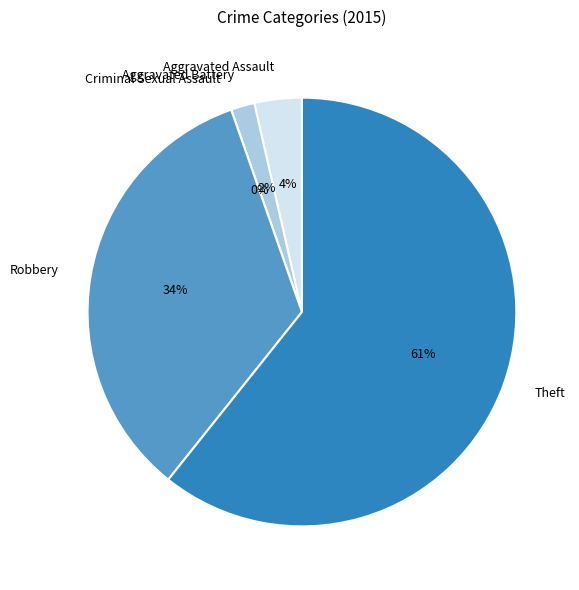

Combined, what portion of the pie is Aggravated Assault and Criminal Sexual Assault?

3.6%